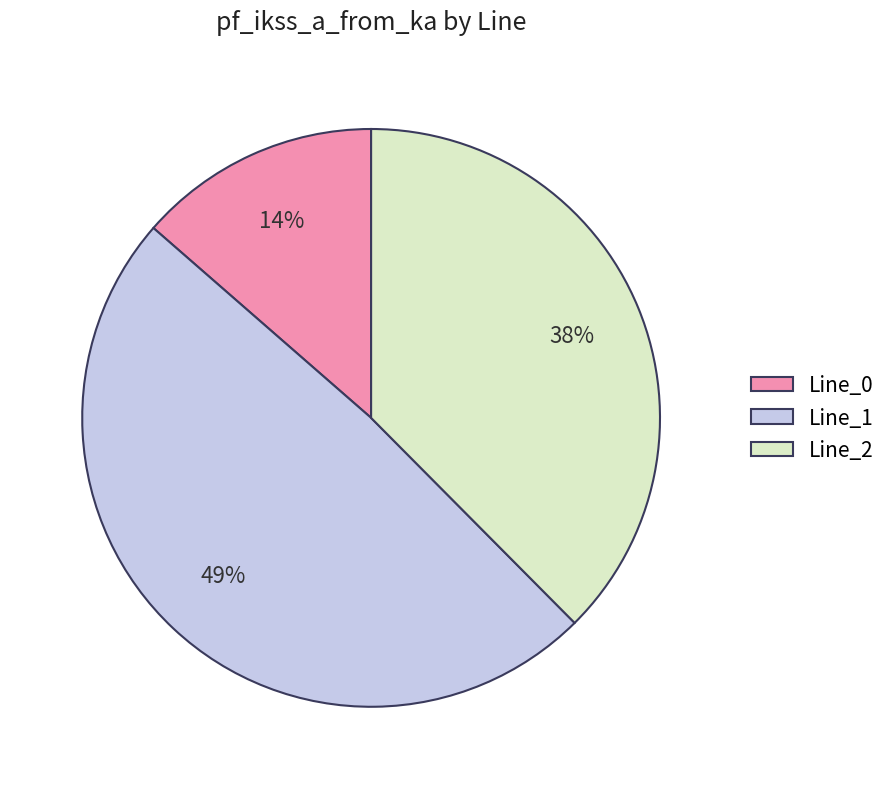

How many slices are in this pie chart?

3